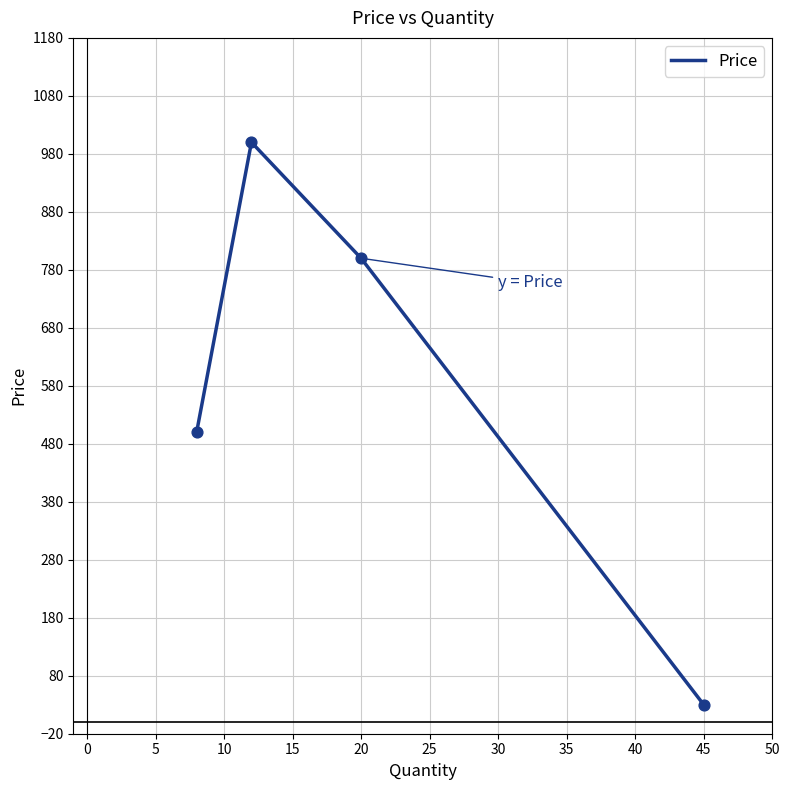

What is the difference between the maximum and minimum values?

970.0